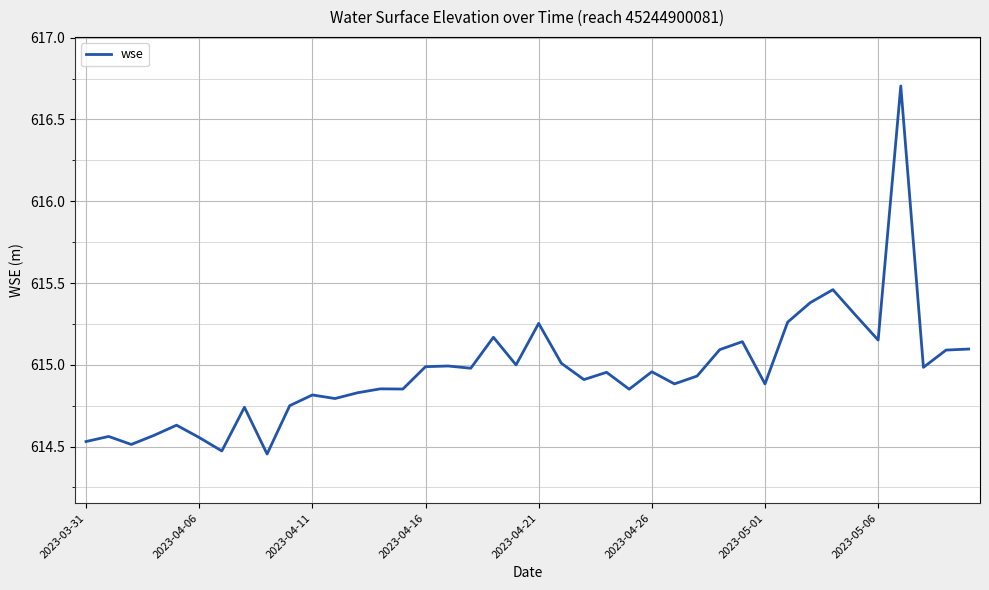

What is the difference between the maximum and minimum values?

2.3